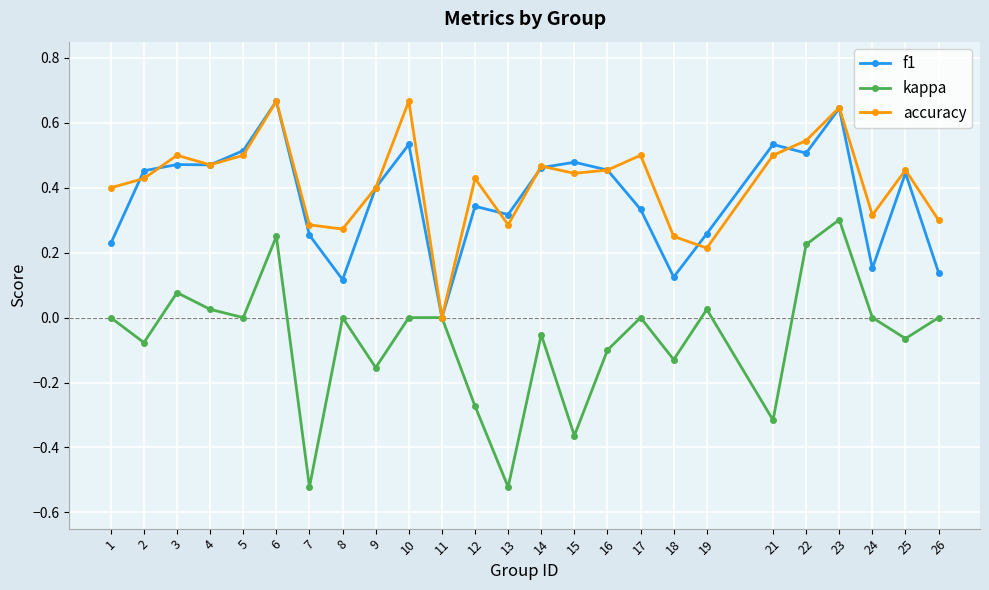

True or false: kappa has more than 1 interior local peaks.

True